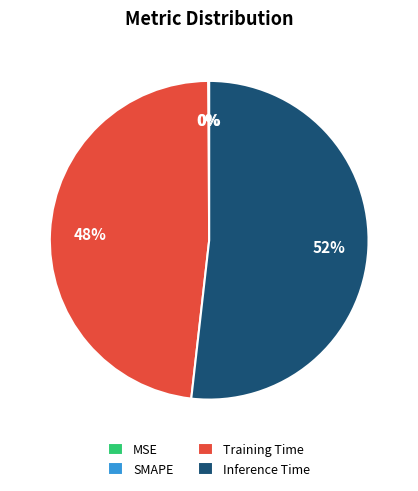

Is MSE the majority of the pie?

No